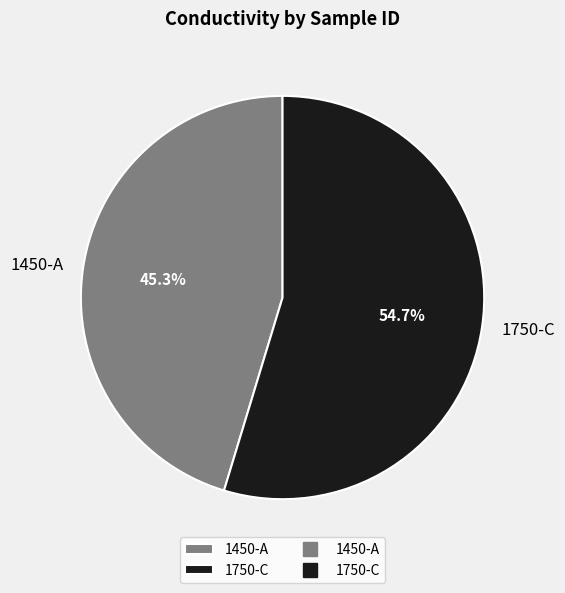

To the nearest percent, what is the average slice percentage?

50%